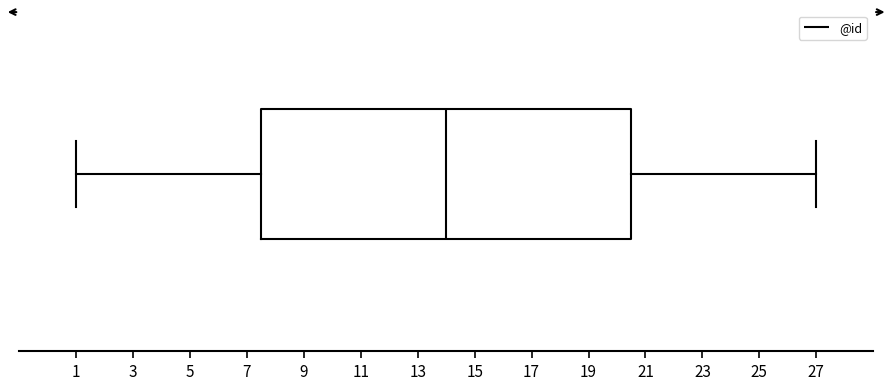

Where does the right whisker of the box end on the x-axis? The values are not printed on the chart, so give them approximately, as read against the axis.

27.0